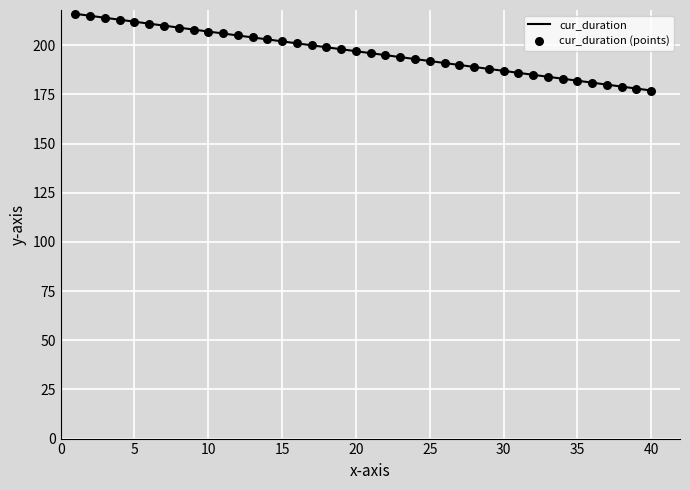

What is the difference between the maximum and minimum values?

39